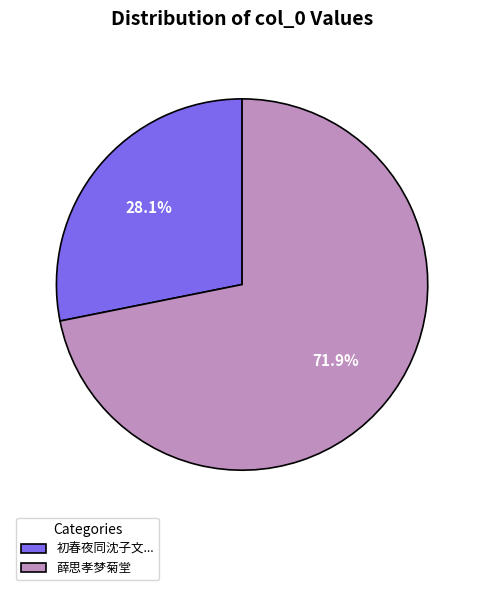

What percentage is NOT represented by 初春夜同沈子文...?

71.9%